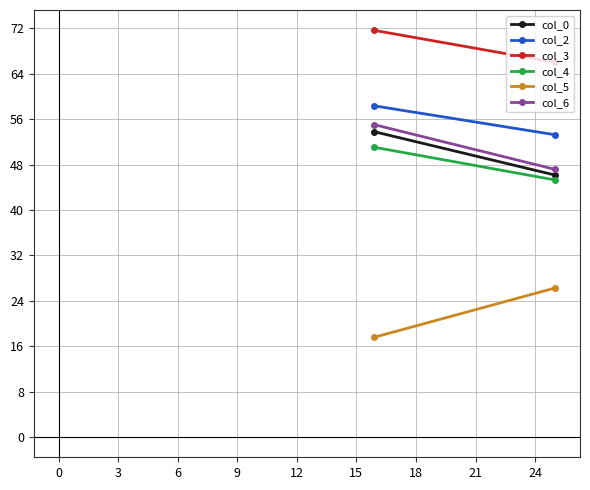

How many values in the col_6 series are below 55?

1